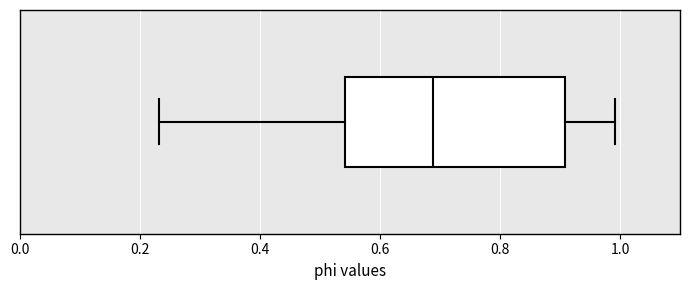

Where is the left edge of the box on the x-axis? The values are not printed on the chart, so give them approximately, as read against the axis.

0.54